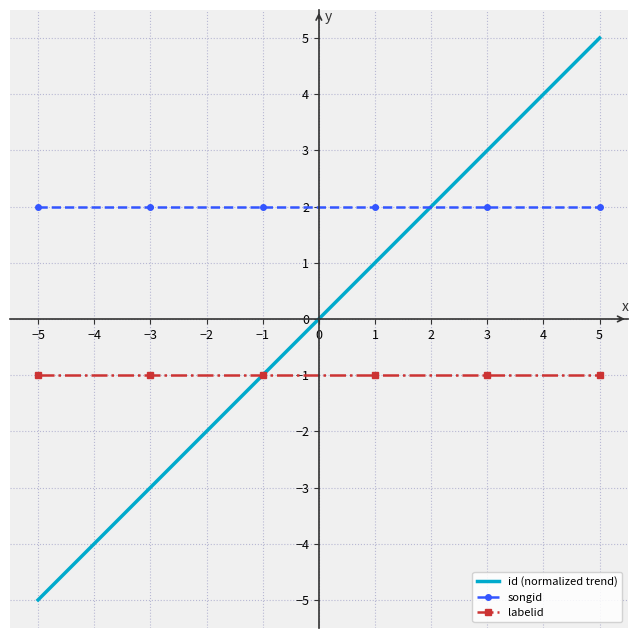

Is it true that labelid equals 0 at 5?

False